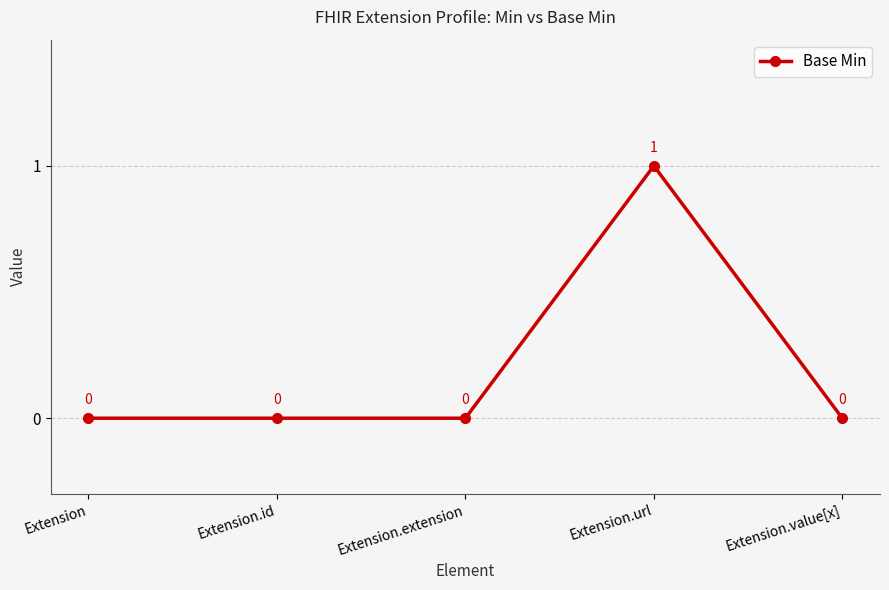

Which label corresponds to the largest value in the chart?

Extension.url